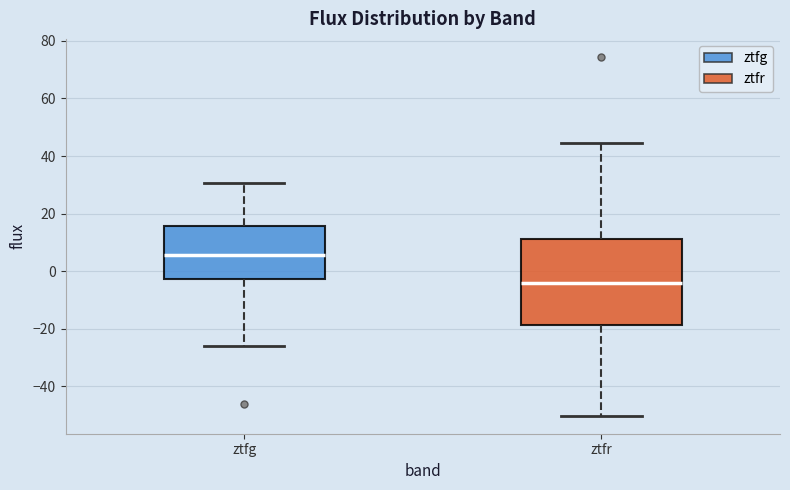

Reading left to right, transcribe this box plot: for each box, give where its median line is, the range the box spans, and where its two whiskers end, as read against the y-axis. The values are not printed on the chart, so give them approximately, as read against the axis.

ztfg: median 6, box -2 to 16, whiskers -26 to 30
ztfr: median -4, box -18 to 12, whiskers -50 to 44